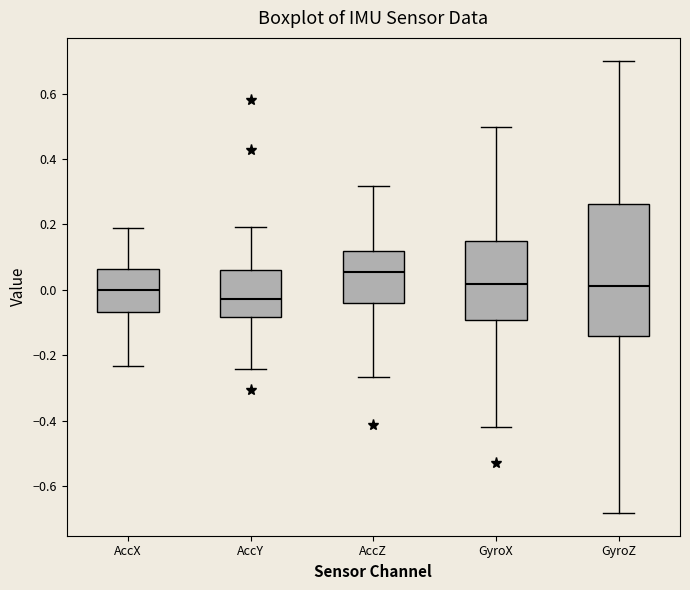

Reading left to right, read every box against the y-axis: the position of its median line, the range the box covers, and the ends of its whiskers. The values are not printed on the chart, so give them approximately, as read against the axis.

AccX: median 0.00, box -0.06 to 0.06, whiskers -0.24 to 0.18
AccY: median -0.02, box -0.08 to 0.06, whiskers -0.24 to 0.20
AccZ: median 0.06, box -0.04 to 0.12, whiskers -0.26 to 0.32
GyroX: median 0.02, box -0.10 to 0.16, whiskers -0.42 to 0.50
GyroZ: median 0.02, box -0.14 to 0.26, whiskers -0.68 to 0.70